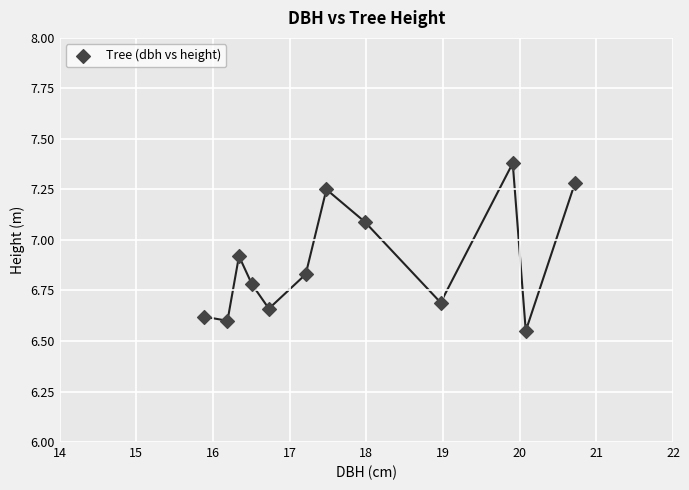

What is the average X value?

17.8